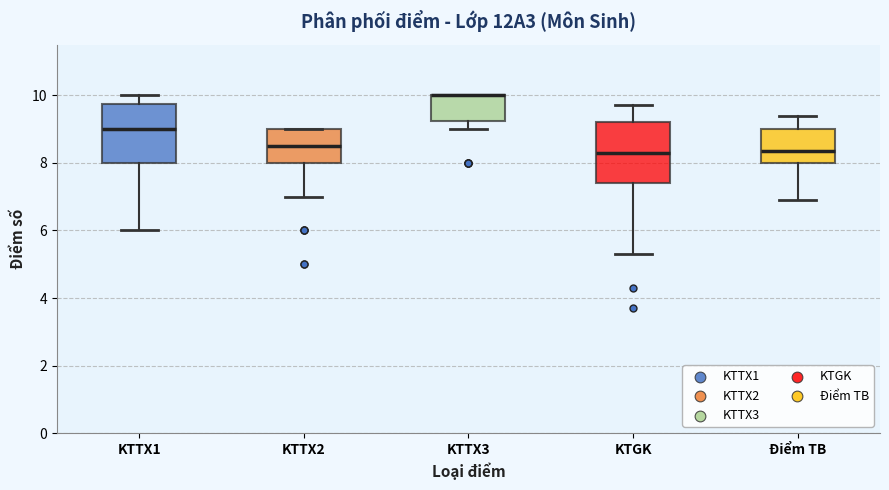

Reading left to right, read every box against the y-axis: the position of its median line, the range the box covers, and the ends of its whiskers. The values are not printed on the chart, so give them approximately, as read against the axis.

KTTX1: median 9.0, box 8.0 to 9.8, whiskers 6.0 to 10.0
KTTX2: median 8.6, box 8.0 to 9.0, whiskers 7.0 to 9.0
KTTX3: median 10.0 (drawn on the box's upper edge), box 9.2 to 10.0, whiskers 9.0 to 10.0
KTGK: median 8.4, box 7.4 to 9.2, whiskers 5.4 to 9.8
Điểm TB: median 8.4, box 8.0 to 9.0, whiskers 7.0 to 9.4